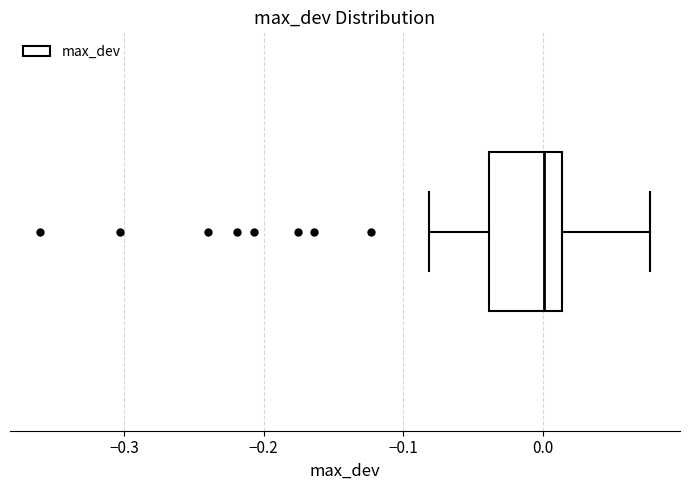

Transcribe this box plot: give where the median line is, the range the box spans, and where the two whiskers end, as read against the x-axis. The values are not printed on the chart, so give them approximately, as read against the axis.

median 0.00, box -0.04 to 0.01, whiskers -0.08 to 0.08